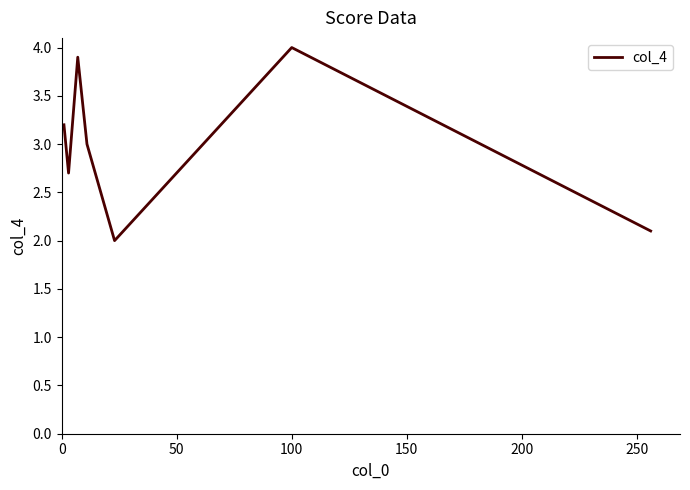

What is the difference between the second highest and second lowest values?

1.8